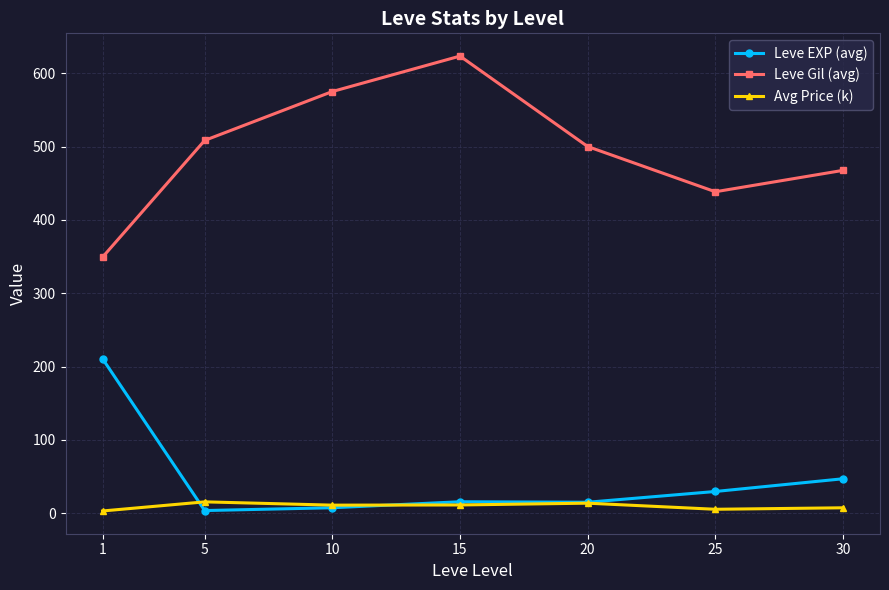

The value of Leve EXP (avg) at 15 is 15.7. True or false?

True